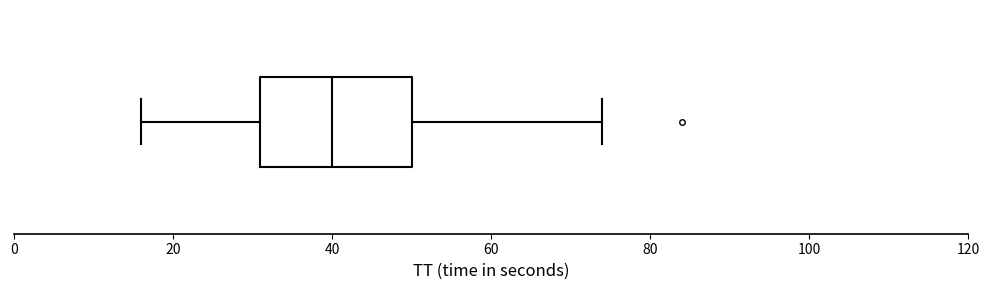

Read this box plot against the x-axis: the position of the median line, the range covered by the box, and the ends of both whiskers. The values are not printed on the chart, so give them approximately, as read against the axis.

median 40, box 32 to 50, whiskers 16 to 74